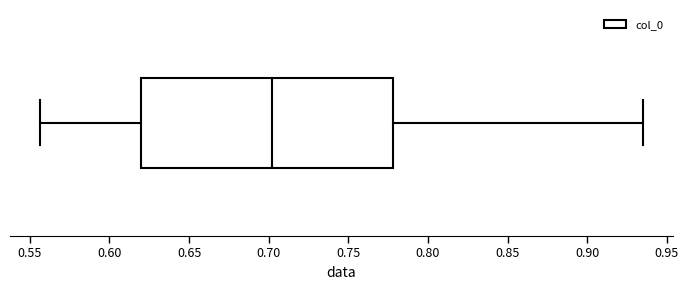

Read this box plot against the x-axis: the position of the median line, the range covered by the box, and the ends of both whiskers. The values are not printed on the chart, so give them approximately, as read against the axis.

median 0.700, box 0.620 to 0.780, whiskers 0.555 to 0.935